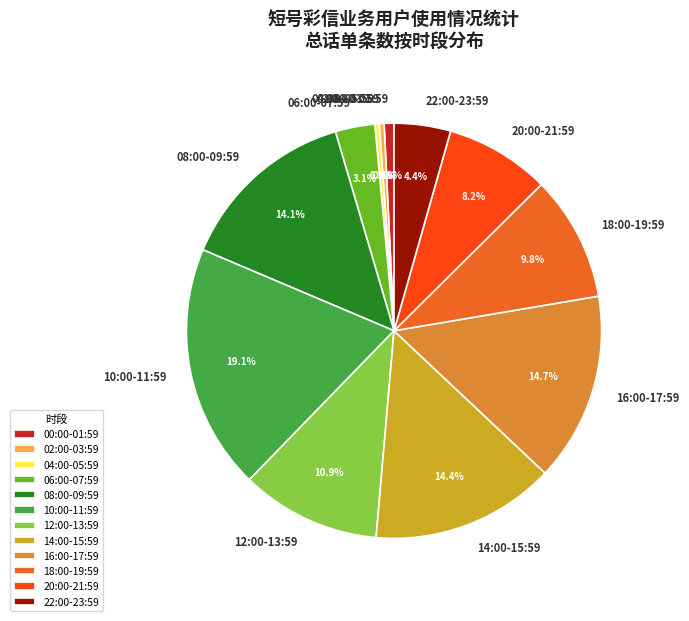

How much of the chart is everything except 14:00-15:59?

85.6%